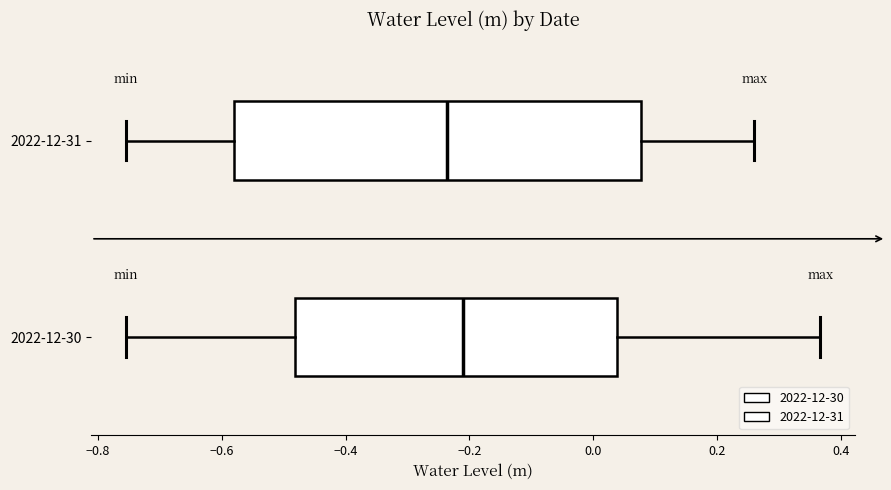

Which box is the widest, from its left edge to its right edge?

2022-12-31